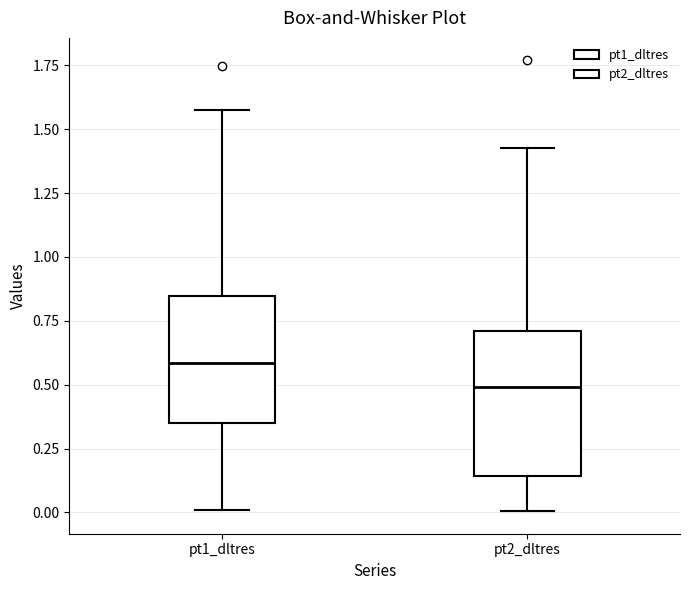

Reading left to right, transcribe this box plot: for each box, give where its median line is, the range the box spans, and where its two whiskers end, as read against the y-axis. The values are not printed on the chart, so give them approximately, as read against the axis.

pt1_dltres: median 0.60, box 0.35 to 0.85, whiskers 0.00 to 1.55
pt2_dltres: median 0.50, box 0.15 to 0.70, whiskers 0.00 to 1.45